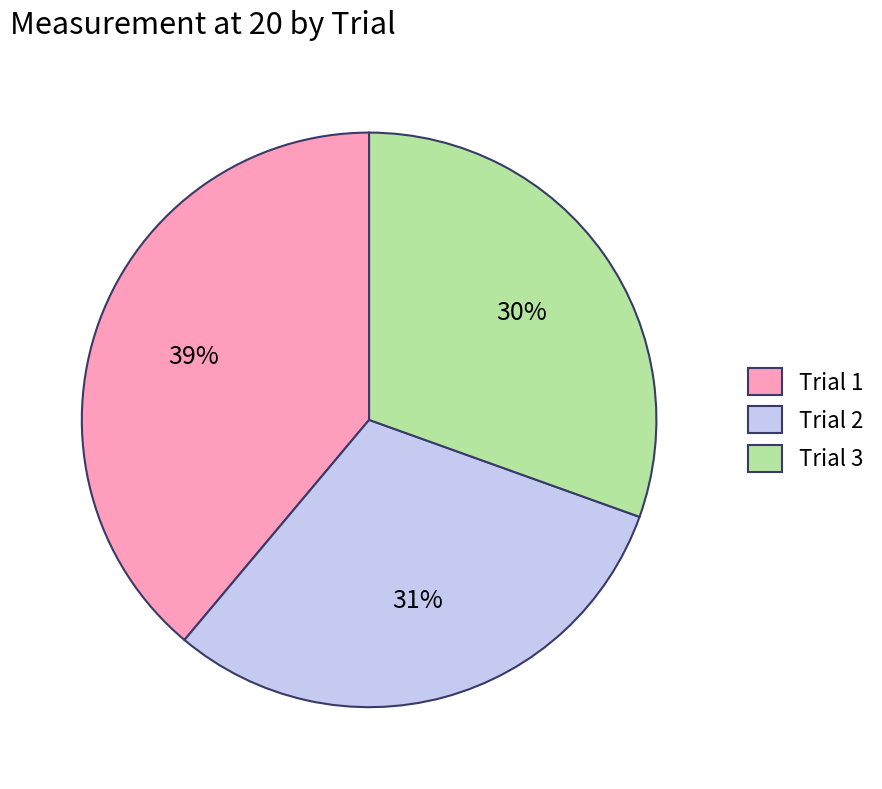

The Trial 2 slice represents 31% of the pie. True or false?

True